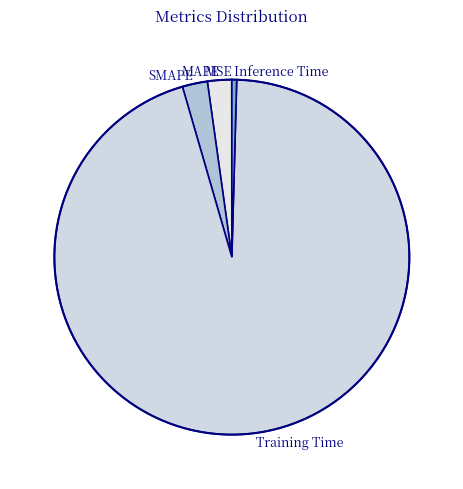

Which slice is the largest?

Training Time